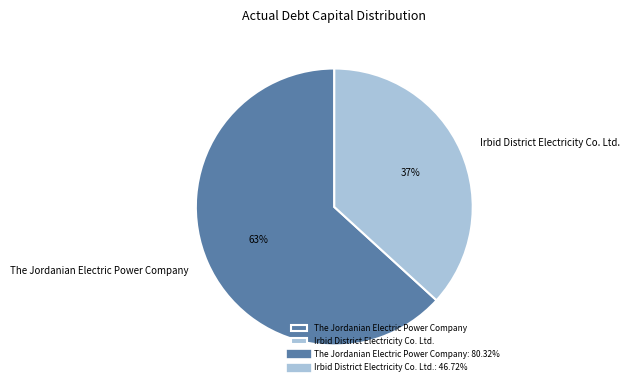

How many segments does this pie chart have?

2